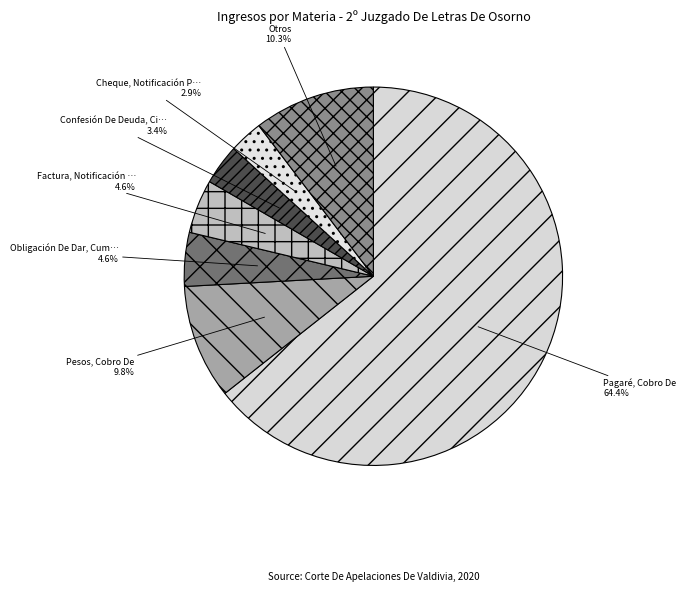

How many segments does this pie chart have?

7